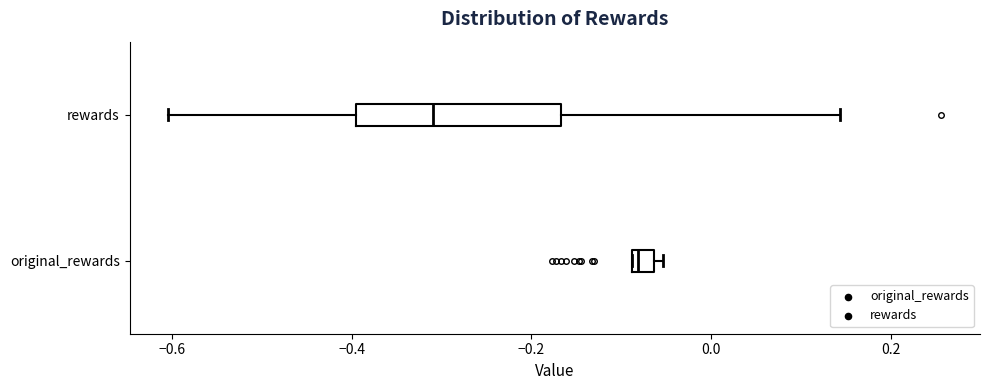

Which box's median line is the furthest to the right?

original_rewards